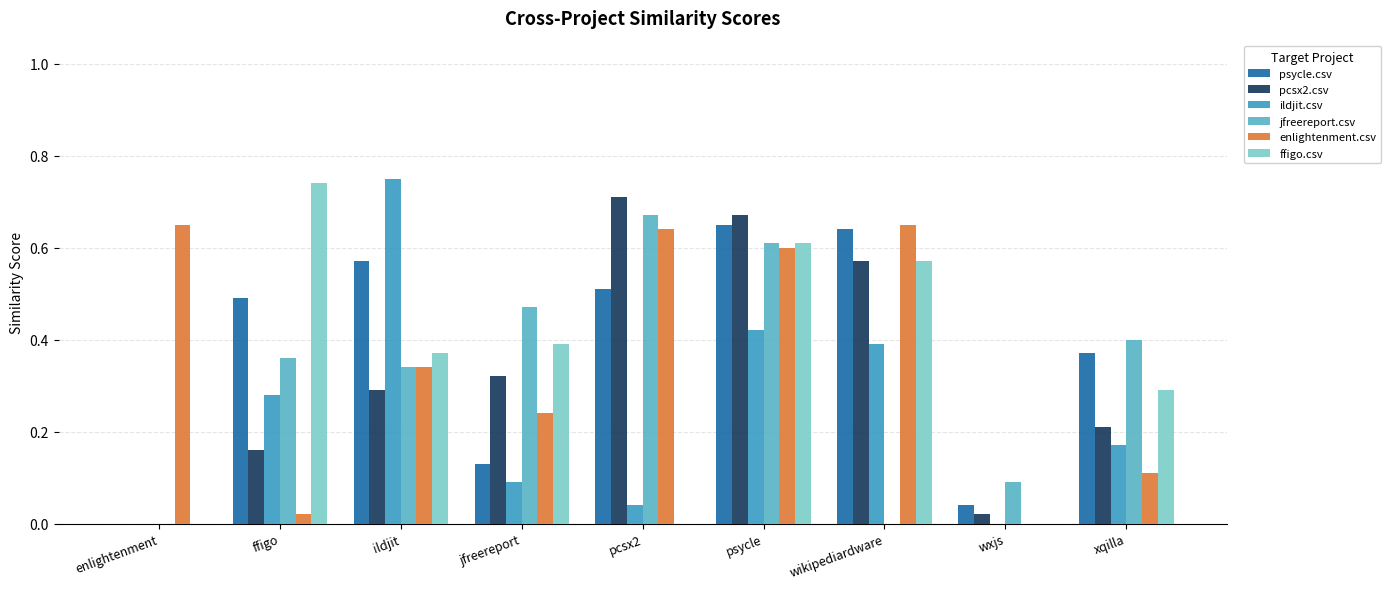

What position from the right is wikipediardware?

3